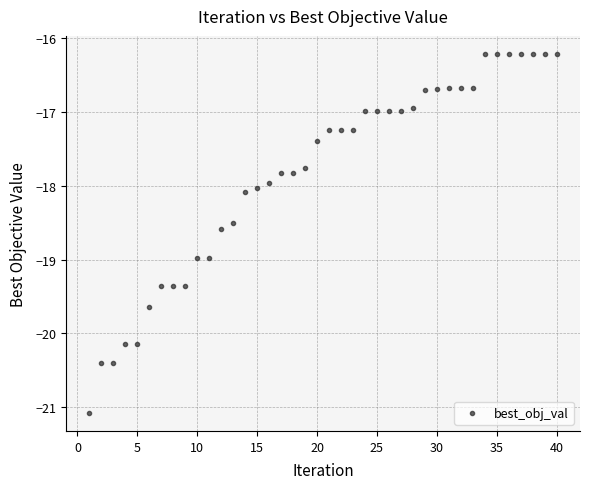

What is the range of X values (max minus min)?

39.0